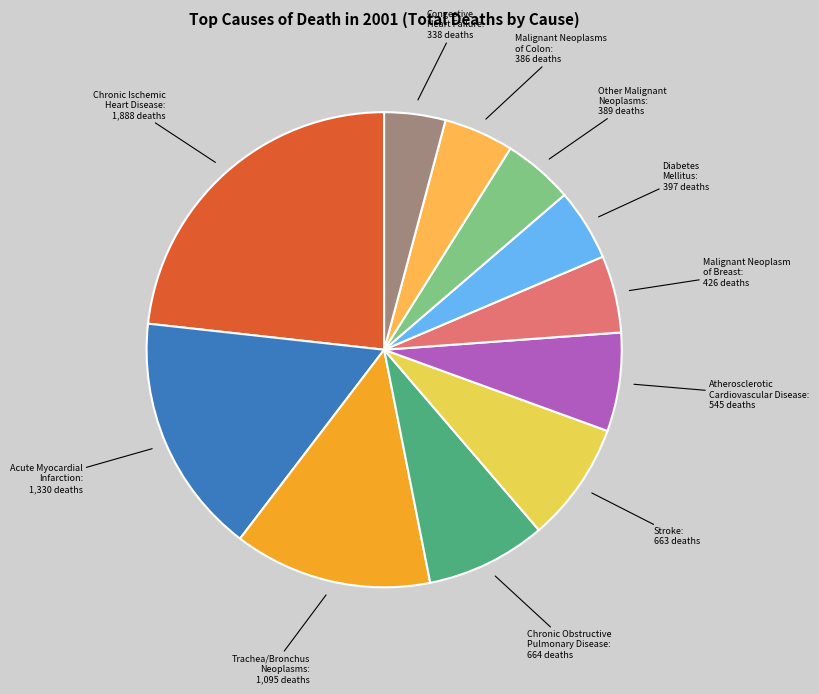

Do Malignant Neoplasm of Breast and Atherosclerotic Cardiovascular Disease together represent more than half of the pie?

No